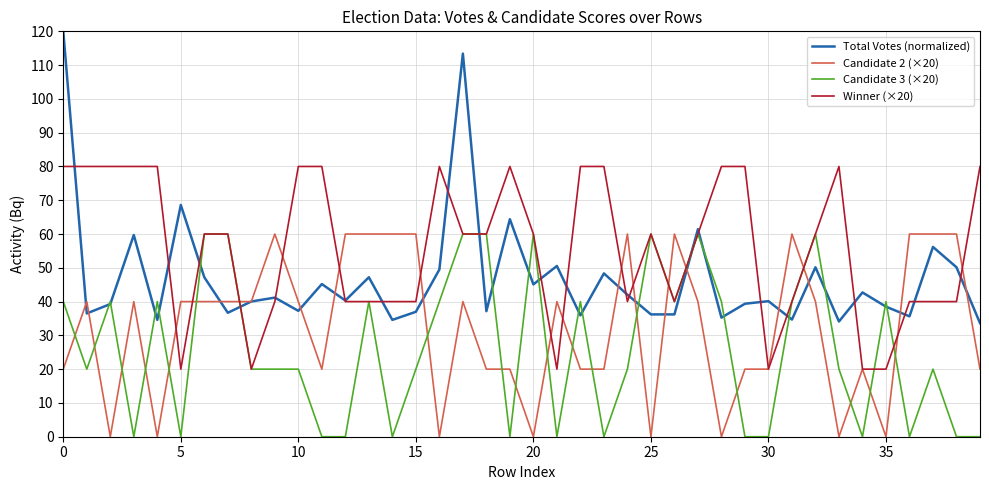

What is the maximum value shown in the chart?

120.0